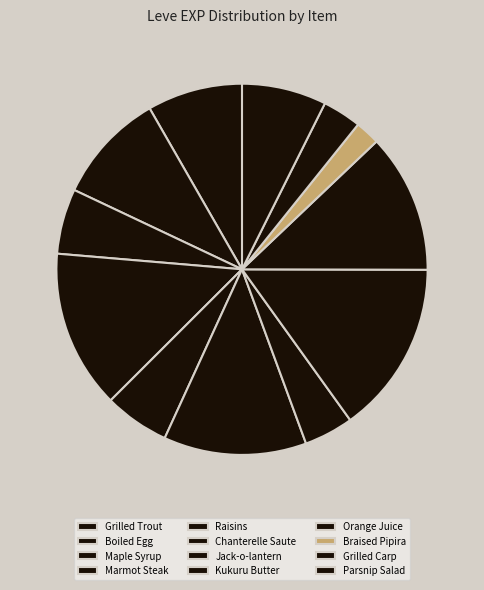

Count the number of slices in the pie.

12